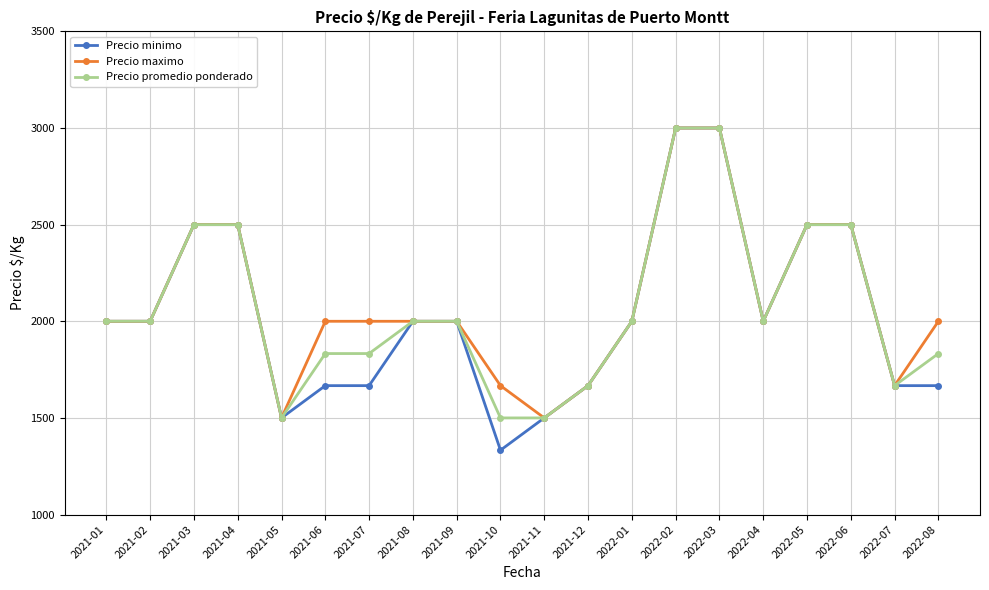

Reading left to right, extract all data points from this chart.

Precio minimo: 2000	2000	2500	2500	1500	1667	1667	2000	2000	1333	1500	1667	2000	3000	3000	2000	2500	2500	1667	1667
Precio maximo: 2000	2000	2500	2500	1500	2000	2000	2000	2000	1667	1500	1667	2000	3000	3000	2000	2500	2500	1667	2000
Precio promedio ponderado: 2000	2000	2500	2500	1500	1833	1833	2000	2000	1500	1500	1667	2000	3000	3000	2000	2500	2500	1667	1833